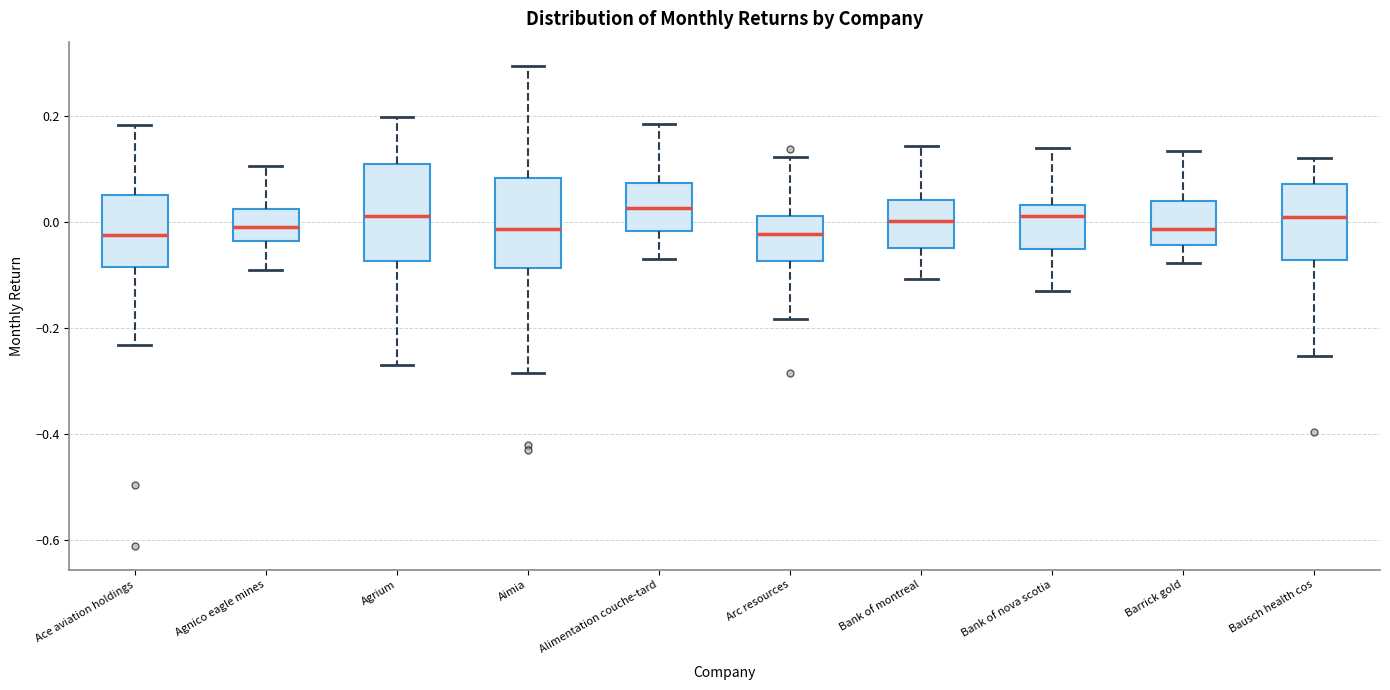

Reading left to right, read every box against the y-axis: the position of its median line, the range the box covers, and the ends of its whiskers. The values are not printed on the chart, so give them approximately, as read against the axis.

Ace aviation holdings: median -0.02, box -0.08 to 0.06, whiskers -0.24 to 0.18
Agnico eagle mines: median 0.00, box -0.04 to 0.02, whiskers -0.10 to 0.10
Agrium: median 0.02, box -0.08 to 0.10, whiskers -0.28 to 0.20
Aimia: median -0.02, box -0.08 to 0.08, whiskers -0.28 to 0.30
Alimentation couche-tard: median 0.02, box -0.02 to 0.08, whiskers -0.06 to 0.18
Arc resources: median -0.02, box -0.08 to 0.02, whiskers -0.18 to 0.12
Bank of montreal: median 0.00, box -0.04 to 0.04, whiskers -0.10 to 0.14
Bank of nova scotia: median 0.02, box -0.06 to 0.04, whiskers -0.12 to 0.14
Barrick gold: median -0.02, box -0.04 to 0.04, whiskers -0.08 to 0.14
Bausch health cos: median 0.00, box -0.08 to 0.08, whiskers -0.26 to 0.12